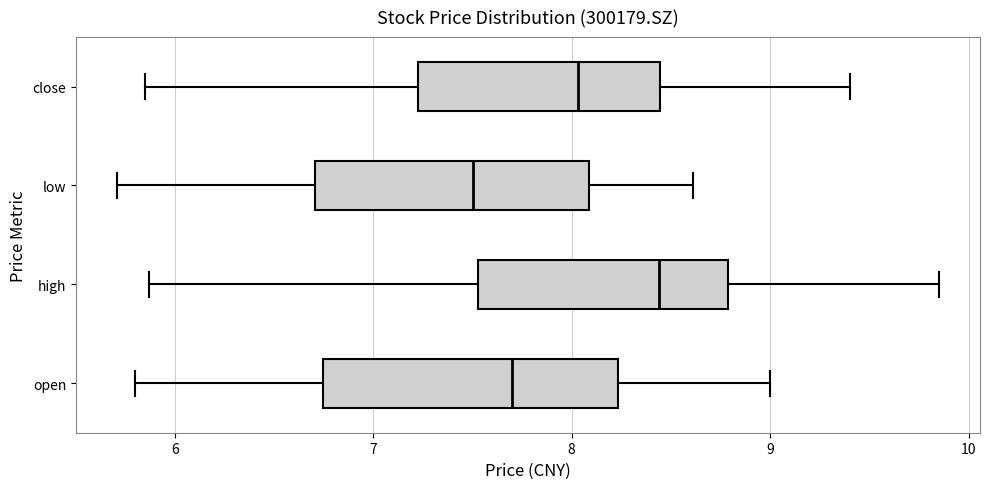

Which box is the widest, from its left edge to its right edge?

open